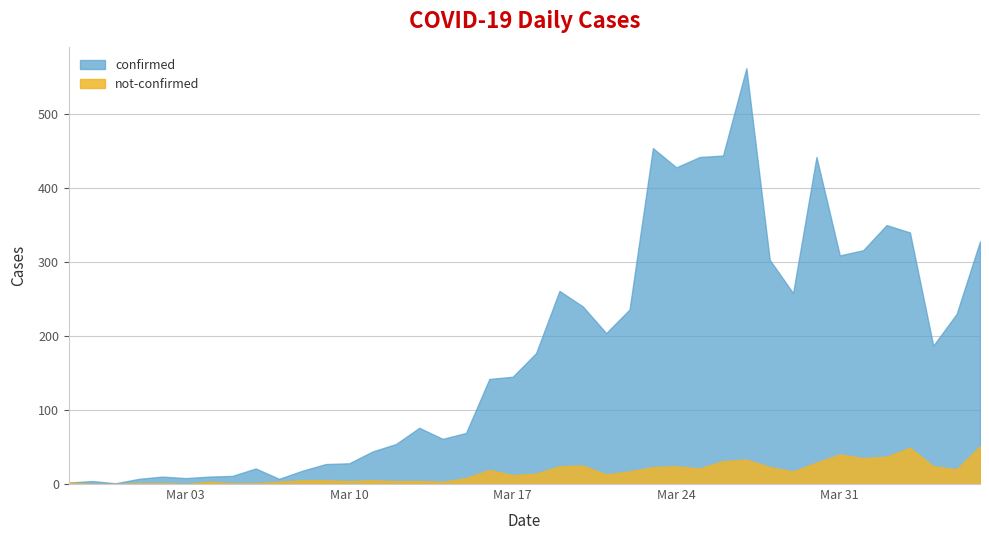

What is the difference between the second highest and minimum values in the confirmed series?

453